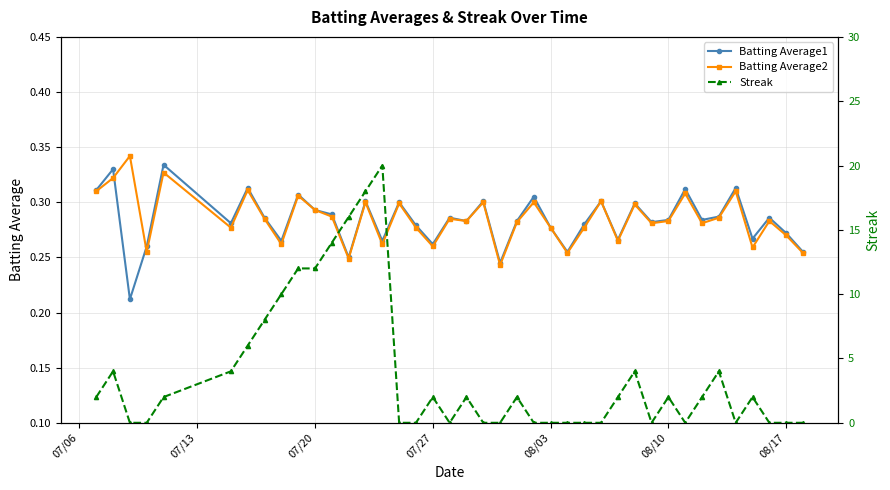

How many interior local peaks does the Batting Average1 series have?

14